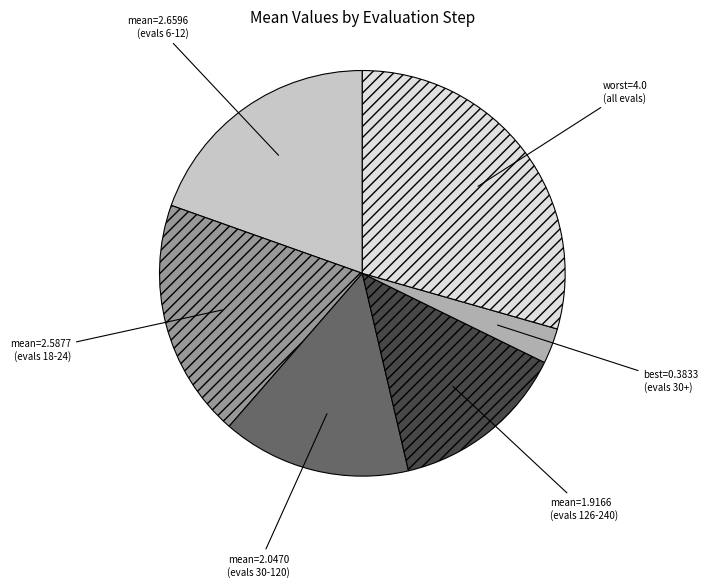

Which category has the smallest portion of the pie?

best=0.3833 (evals 30+)